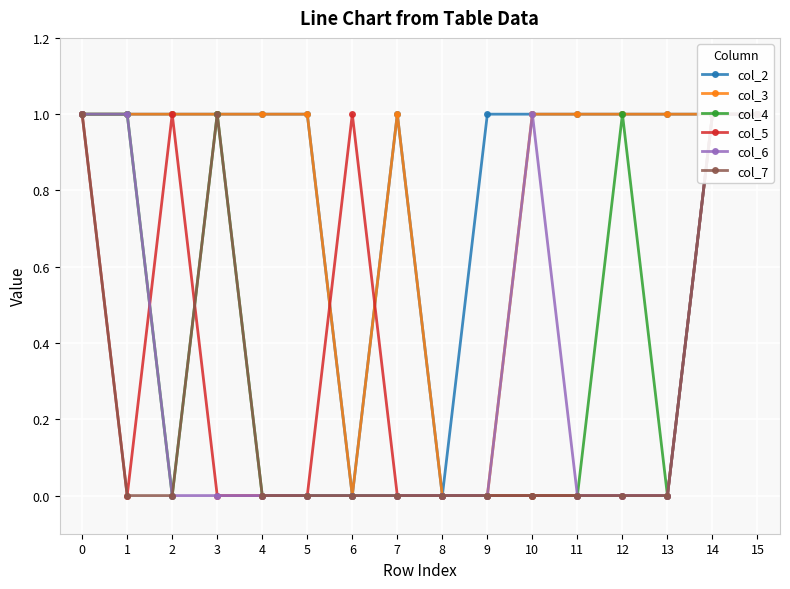

Is it true that col_5 equals 2 at 14?

False